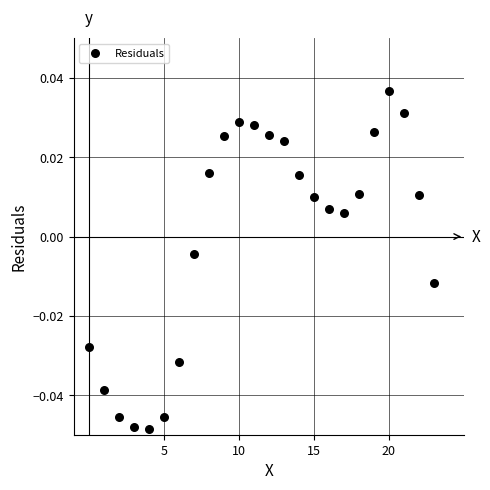

How many data points are displayed?

24